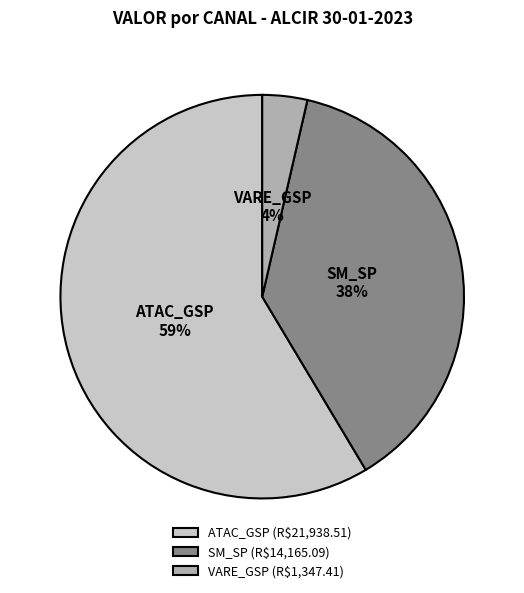

Between VARE_GSP and ATAC_GSP, which is larger?

ATAC_GSP